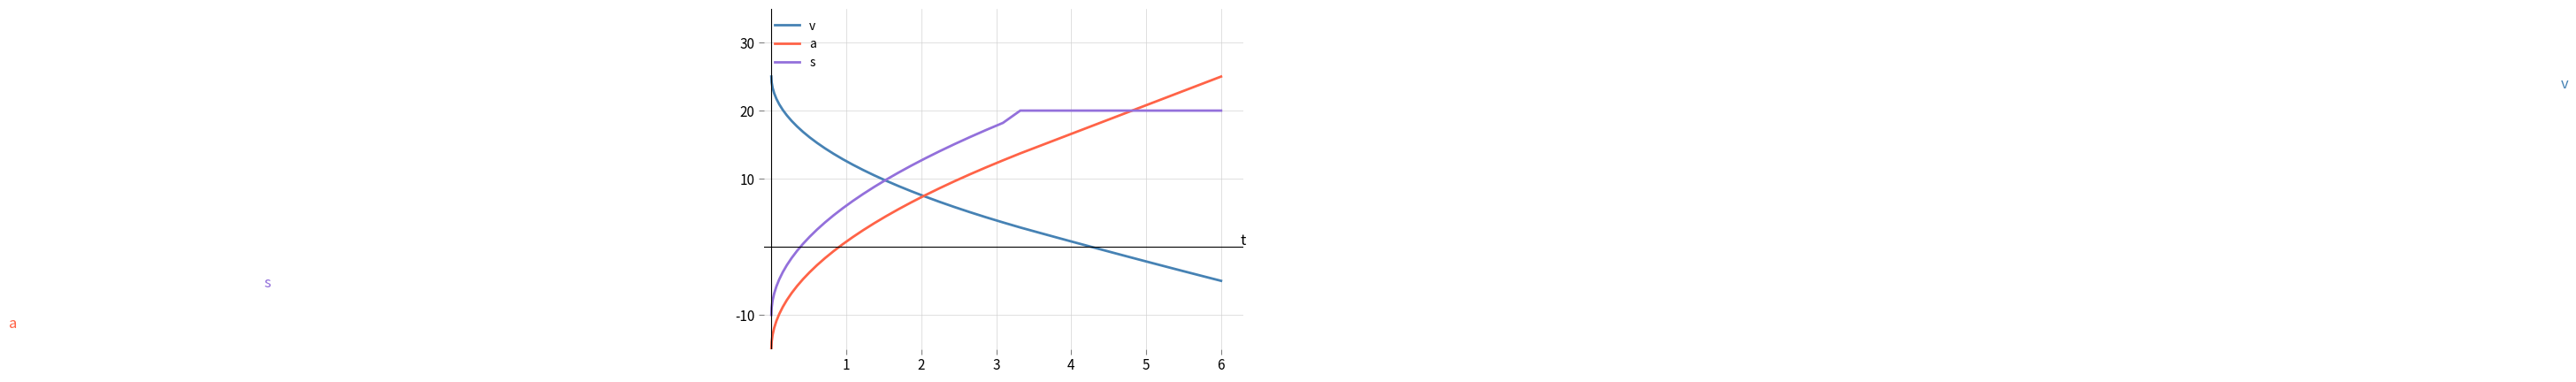

What is the maximum value for s?

20.0